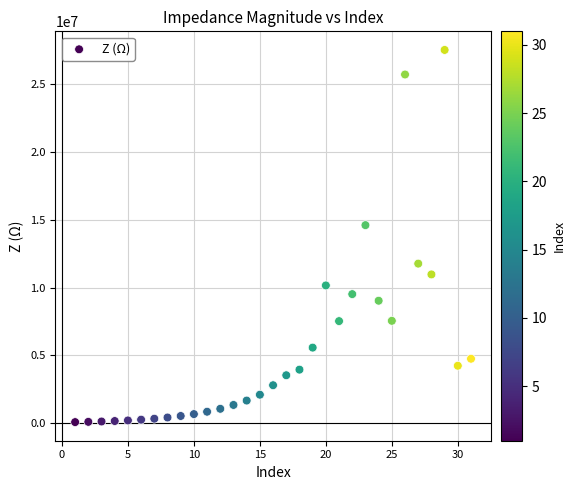

What is the range of X values (max minus min)?

30.0